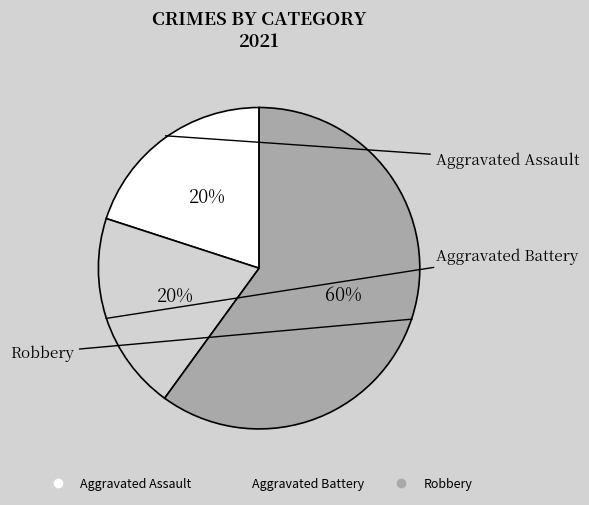

Do Aggravated Battery and Robbery together represent more than half of the pie?

Yes